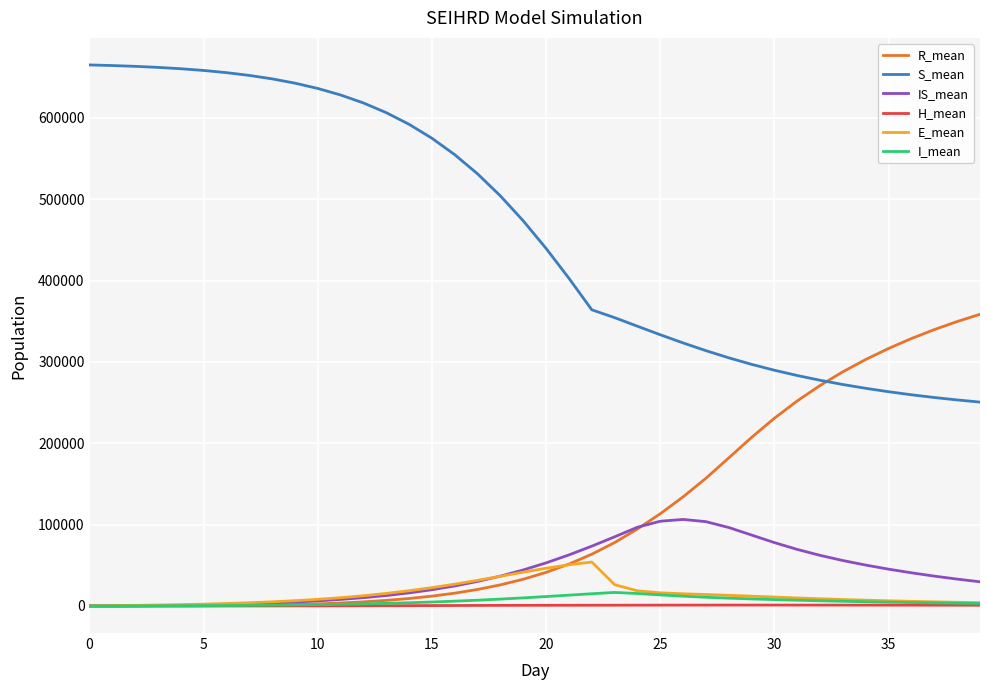

What is the highest value of the S_mean series?

664931.2